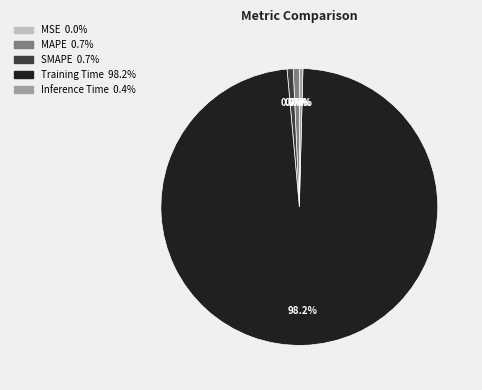

Does Training Time account for over 50% of the chart?

Yes